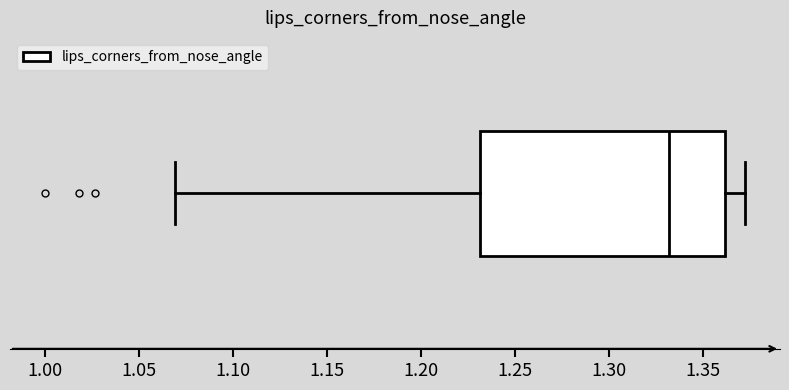

Where does the right whisker of the box end on the x-axis? The values are not printed on the chart, so give them approximately, as read against the axis.

1.37